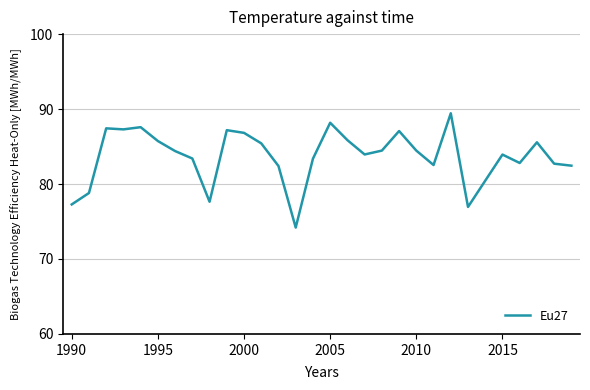

How many interior local peaks (higher than both neighbors) does the data have?

8